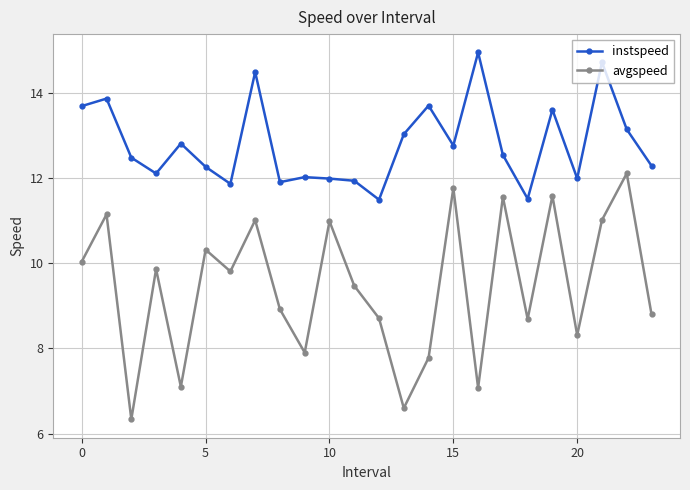

What are all the series names shown in the legend?

instspeed, avgspeed